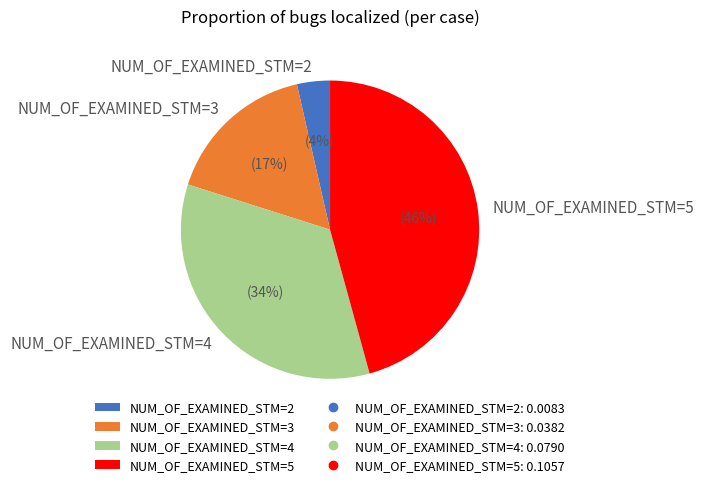

Is it true that NUM_OF_EXAMINED_STM=3 is 17% of the pie?

True